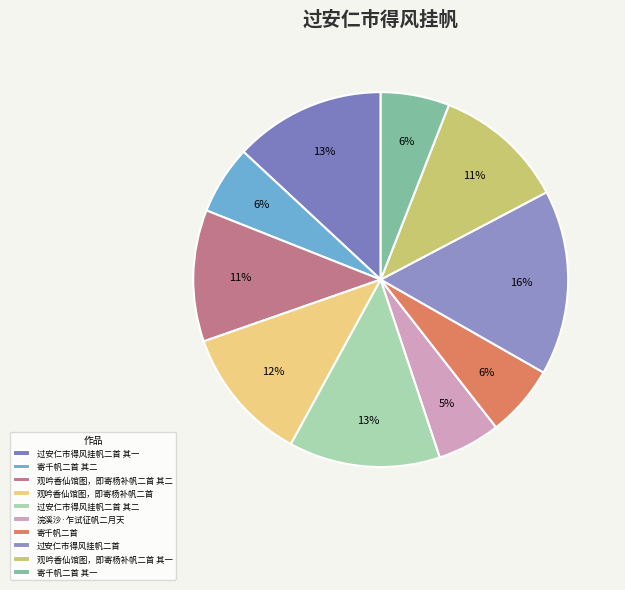

Count the number of slices in the pie.

10